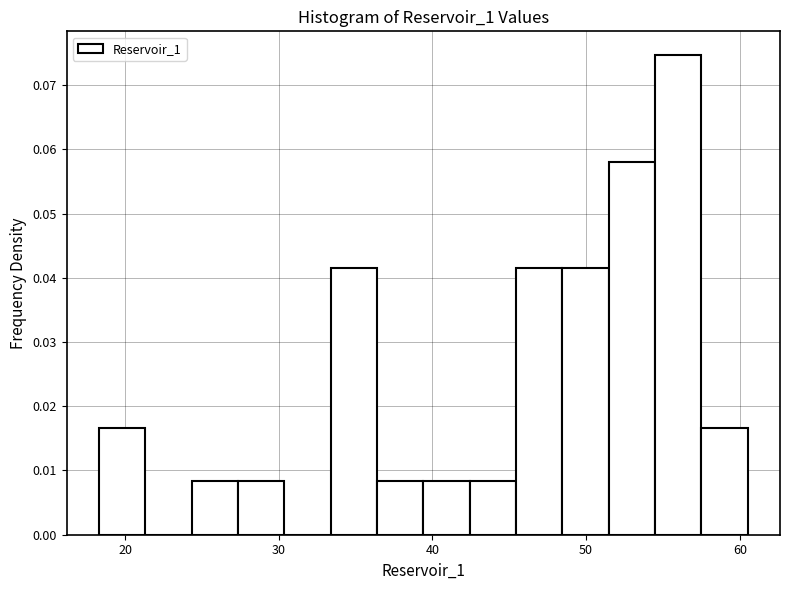

Around what value on the x-axis is the tallest bar? Give the approximate position of its centre, as read against the axis.

56